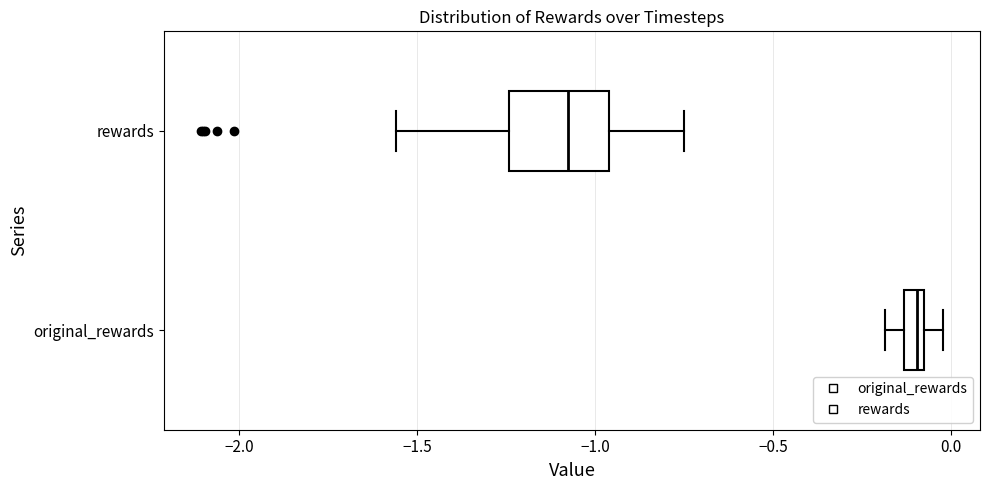

Comparing the boxes themselves (not the whiskers), which one is the widest?

rewards